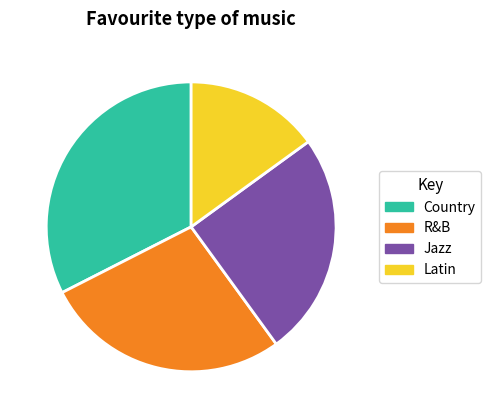

Do Latin and R&B together represent more than half of the pie?

No